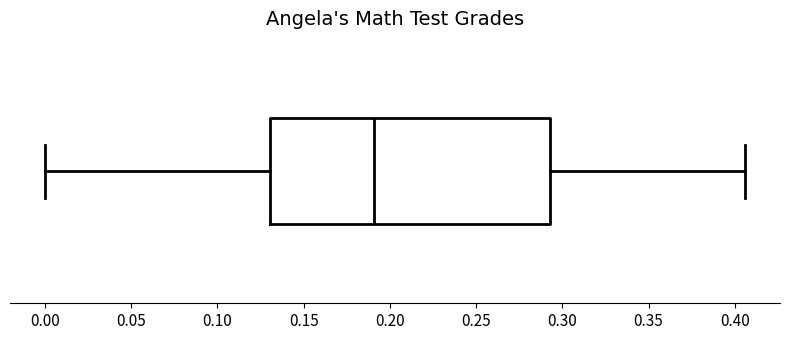

Where is the right edge of the box on the x-axis? The values are not printed on the chart, so give them approximately, as read against the axis.

0.295